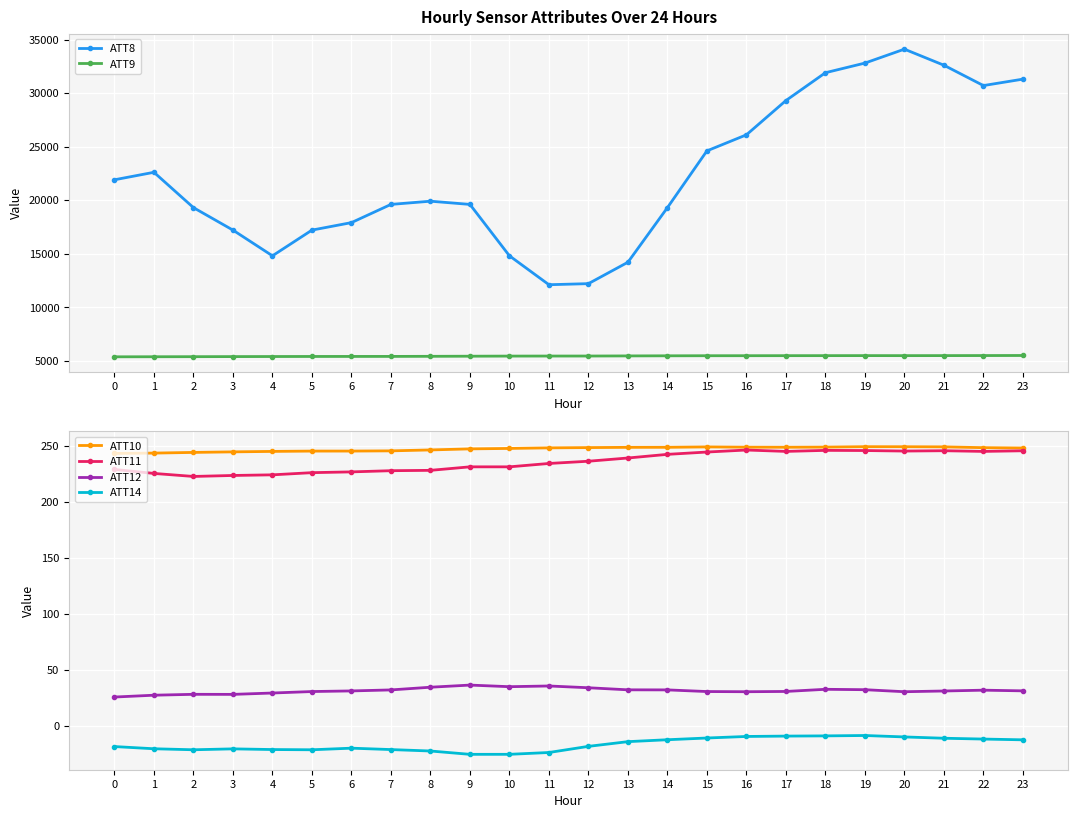

What is the sum of the ATT11 values at 7 and 23?

473.0